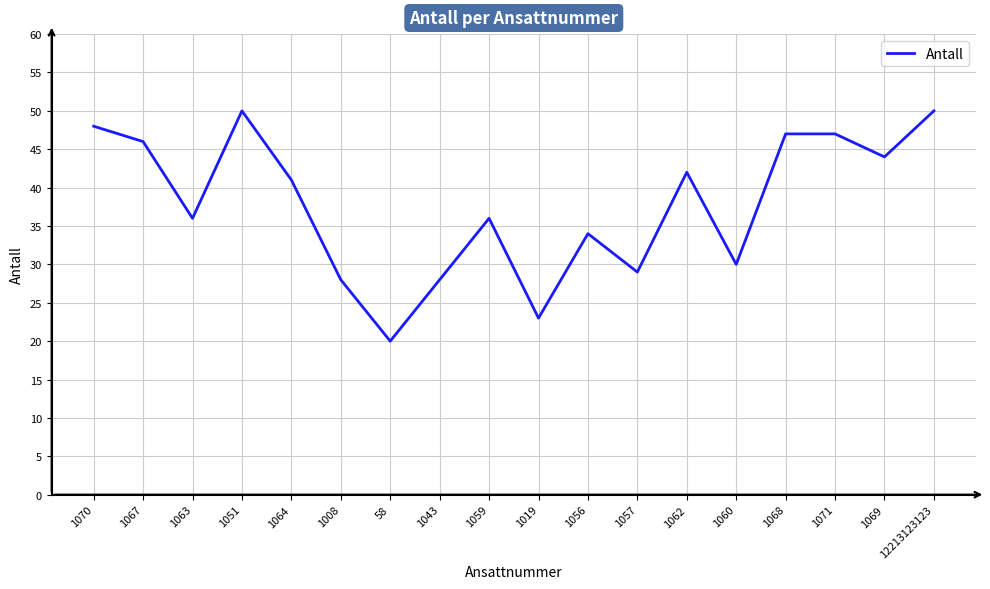

Reading left to right, list all the values displayed in this chart.

1070=48	1067=46	1063=36	1051=50	1064=41	1008=28	58=20	1043=28	1059=36	1019=23	1056=34	1057=29	1062=42	1060=30	1068=47	1071=47	1069=44	12213123123=50